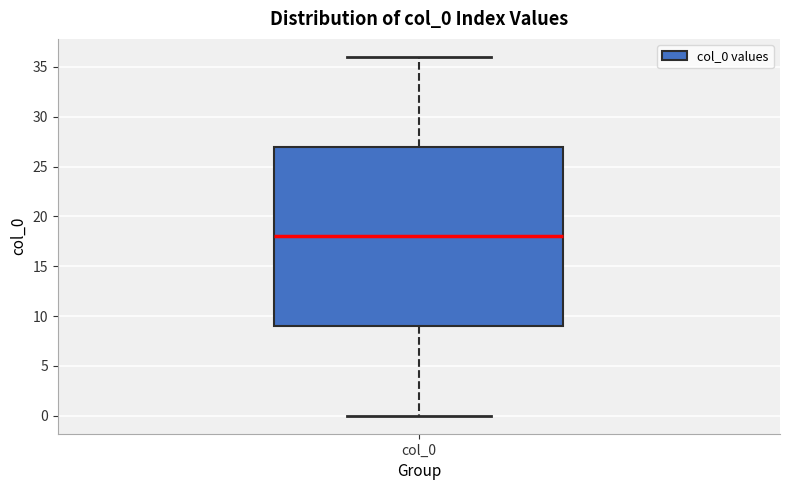

Transcribe this box plot: give where the median line is, the range the box spans, and where the two whiskers end, as read against the y-axis. The values are not printed on the chart, so give them approximately, as read against the axis.

median 18, box 9 to 27, whiskers 0 to 36